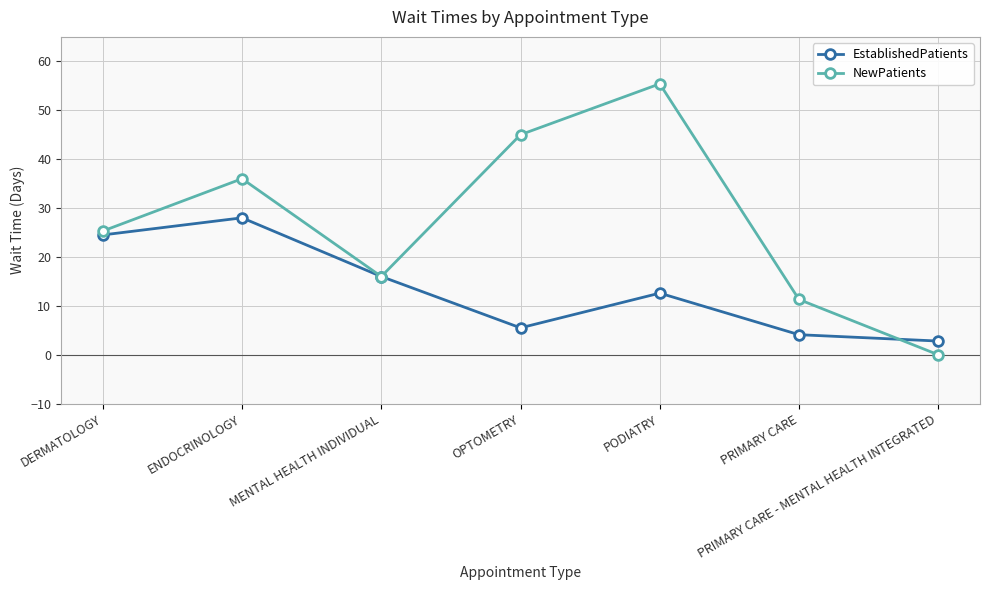

Which series has the largest total across all categories?

NewPatients